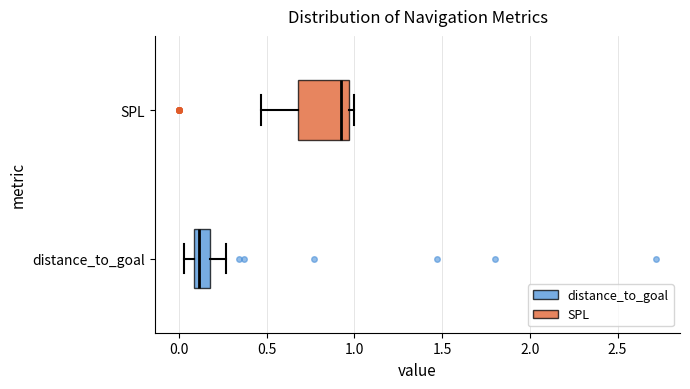

Reading bottom to top, read every box against the x-axis: the position of its median line, the range the box covers, and the ends of its whiskers. The values are not printed on the chart, so give them approximately, as read against the axis.

distance_to_goal: median 0.10 (just right of the box's left edge), box 0.10 to 0.20, whiskers 0.05 to 0.25
SPL: median 0.95 (just left of the box's right edge), box 0.70 to 0.95, whiskers 0.45 to 1.00